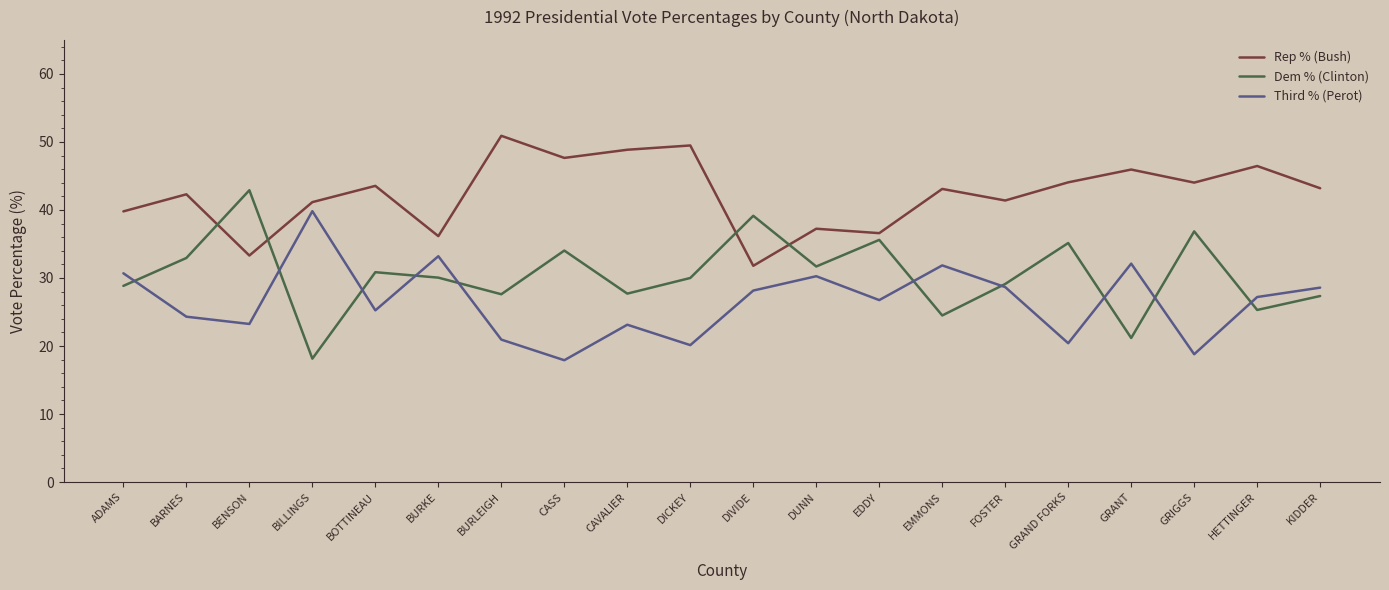

The value of Rep % (Bush) at HETTINGER is 46.5. True or false?

True